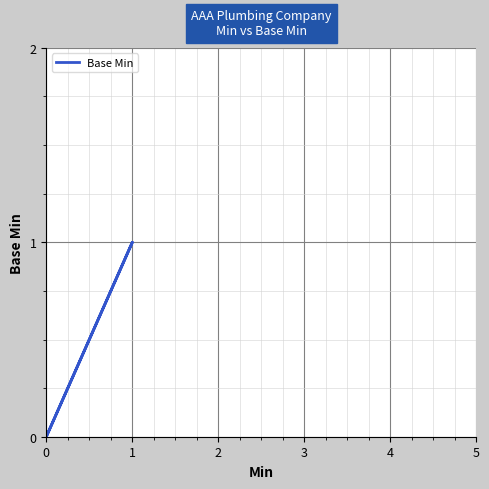

How many values are above zero?

1